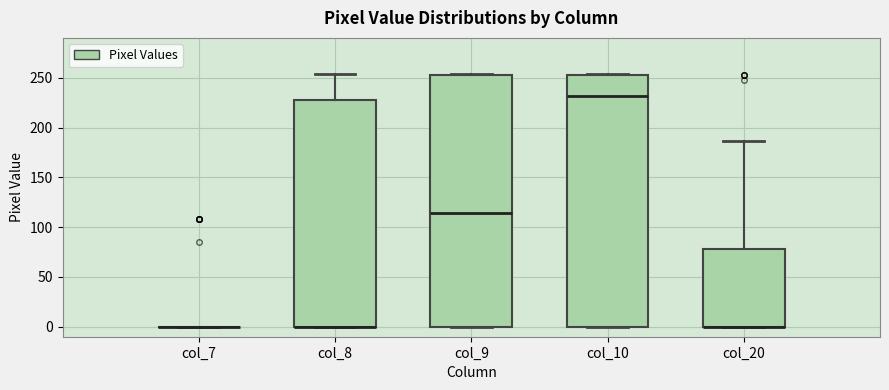

Where is the lower edge of the box for col_8 on the y-axis? The values are not printed on the chart, so give them approximately, as read against the axis.

0